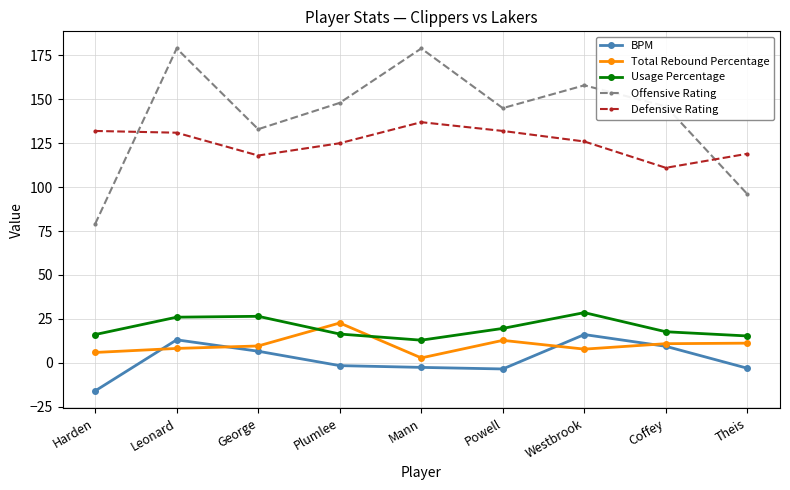

True or false: Total Rebound Percentage and Defensive Rating intersect in this chart.

False